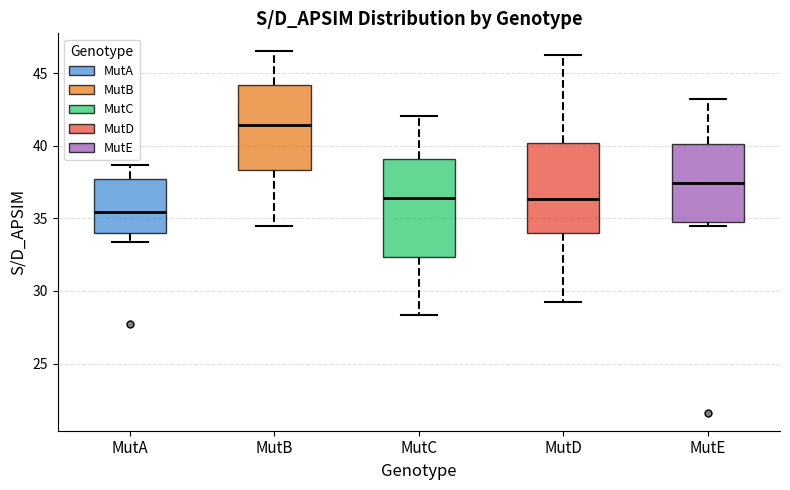

Where does the median line of the box for MutE sit on the y-axis? The values are not printed on the chart, so give them approximately, as read against the axis.

37.5